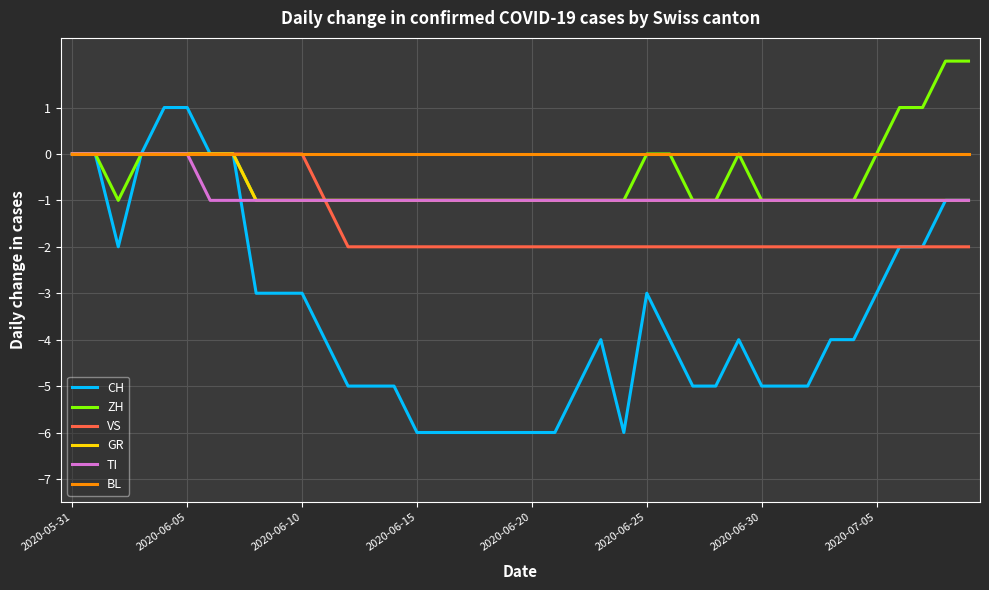

What are all the series names shown in the legend?

CH, ZH, VS, GR, TI, BL